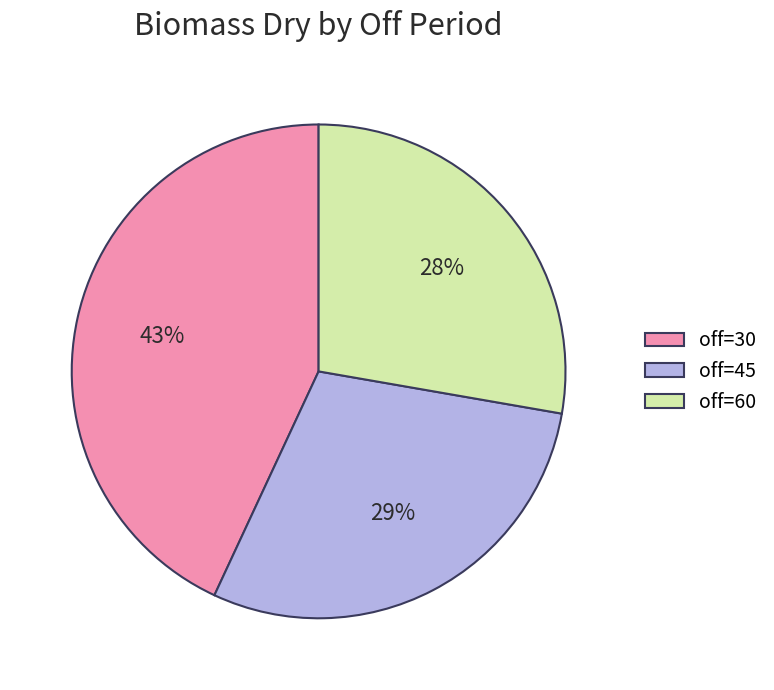

Between off=30 and off=45, which is larger?

off=30